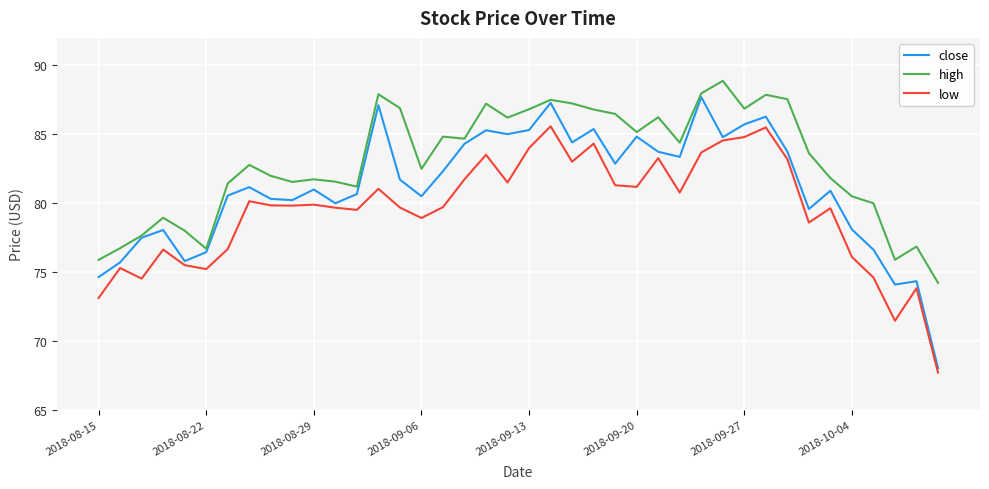

Which series has the largest total across all categories?

high